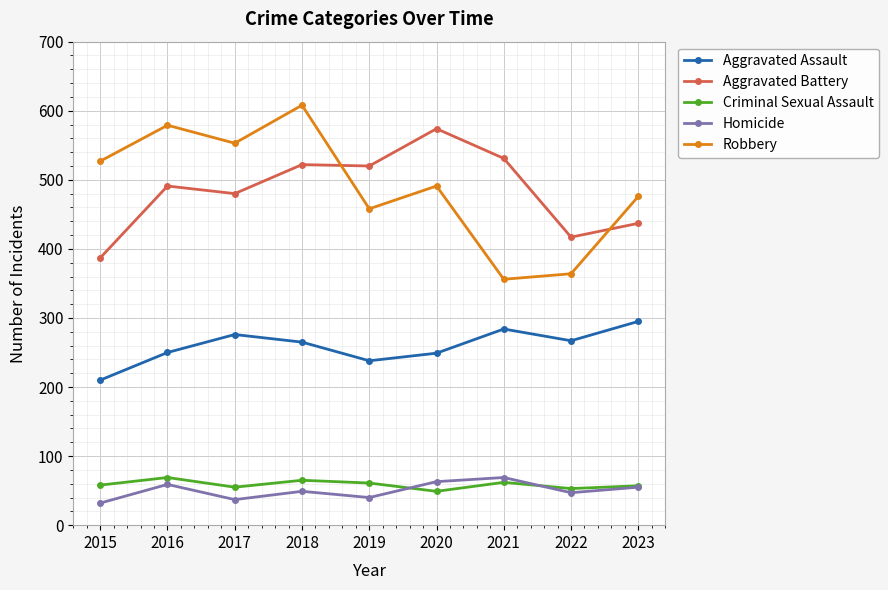

Between 2021 and 2022, which series saw the biggest shift?

Aggravated Battery